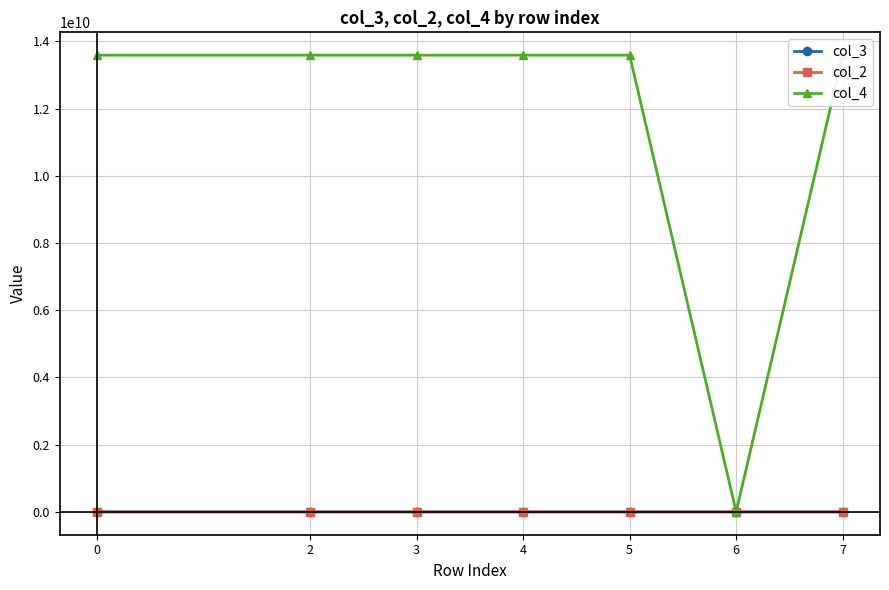

List the labels in order of col_3 value, smallest first.

0, 7, 3, 4, 5, 6, 2